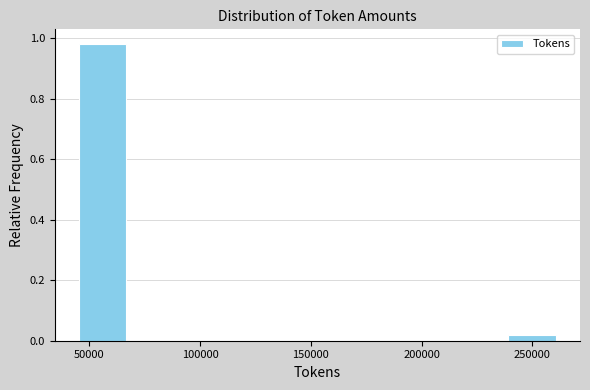

Reading left to right, list every bar in this chart as the range it spans on the x-axis followed by its height. Neither the bar edges nor the heights are printed on the chart, so give them approximately, as read against the axes.

45000 to 65000: 0.98
65000 to 90000: 0
90000 to 110000: 0
110000 to 130000: 0
130000 to 155000: 0
155000 to 175000: 0
175000 to 195000: 0
195000 to 220000: 0
220000 to 240000: 0
240000 to 260000: under 0.02